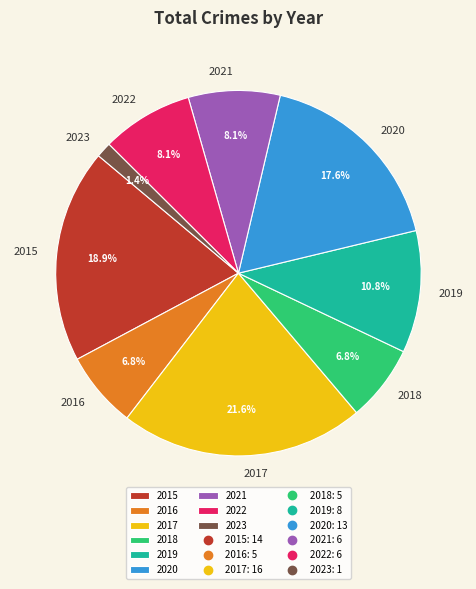

Is there any slice that represents more than half of the pie?

No